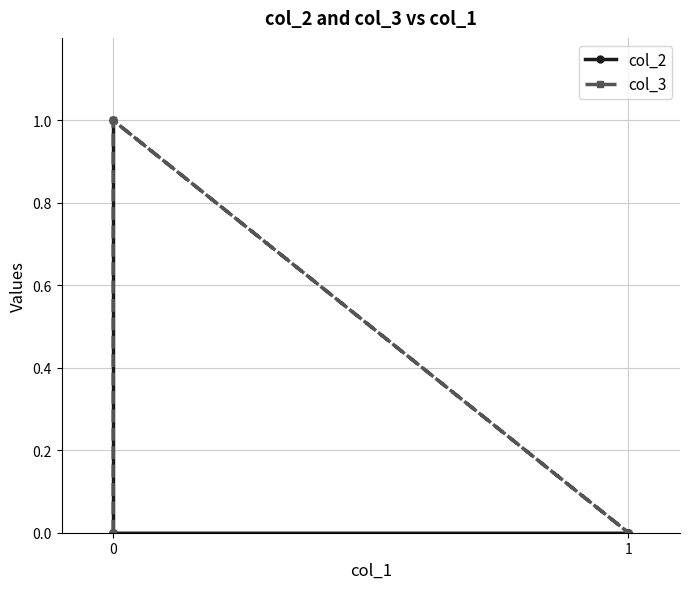

Read the col_2 value at 0.

1